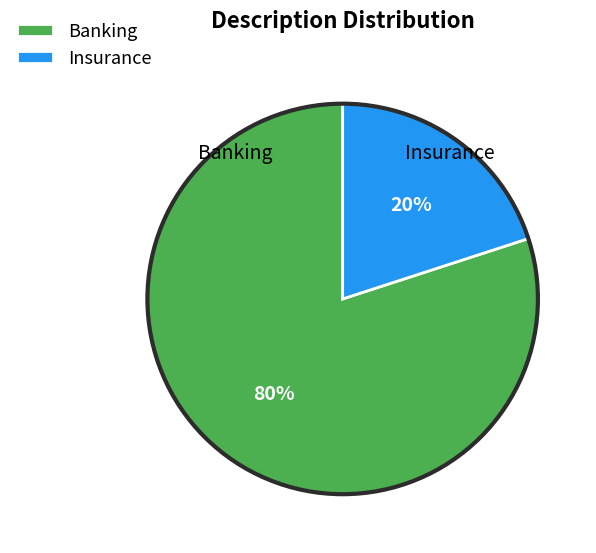

How many slices are in this pie chart?

2